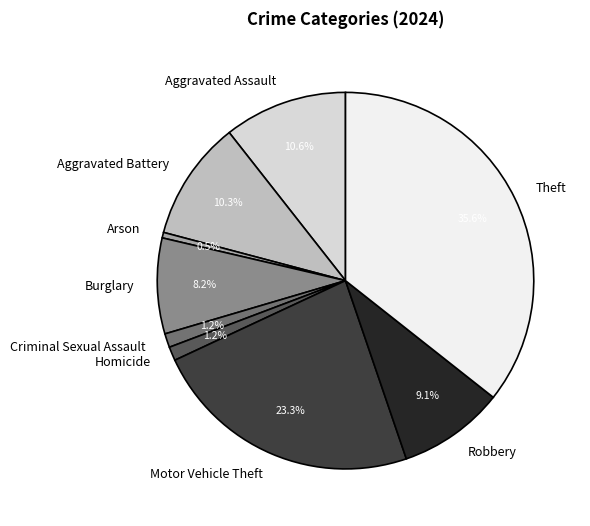

Is it true that Homicide is 15% of the pie?

False